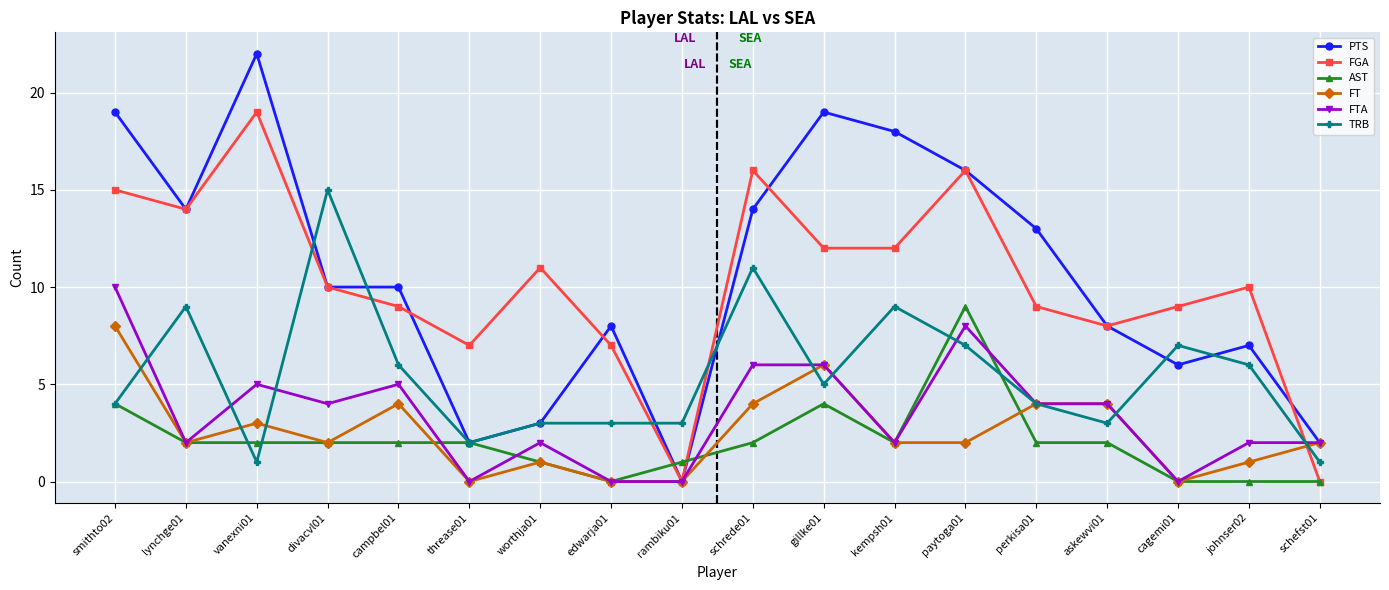

What is the difference between the maximum and second lowest values in the FTA series?

10